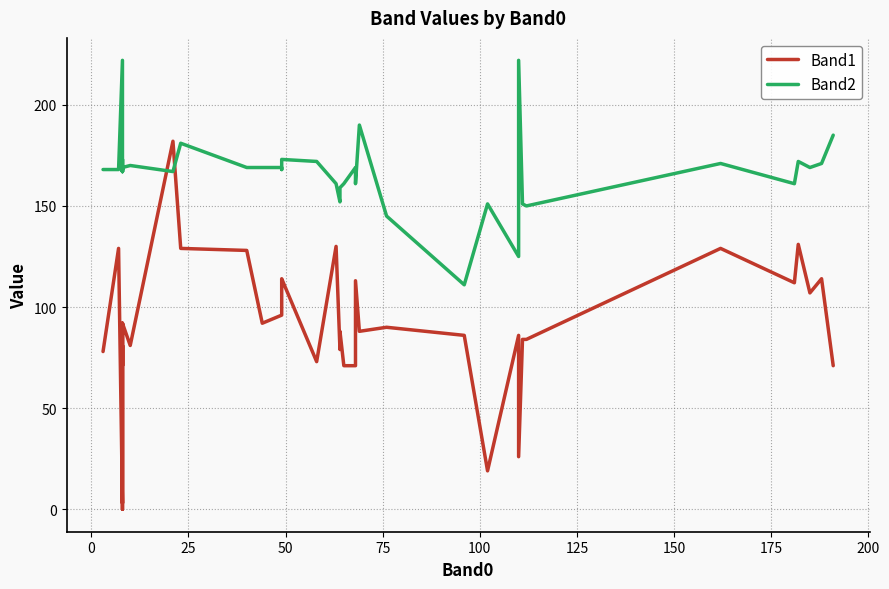

What is the sum of all Band2 values?

6684